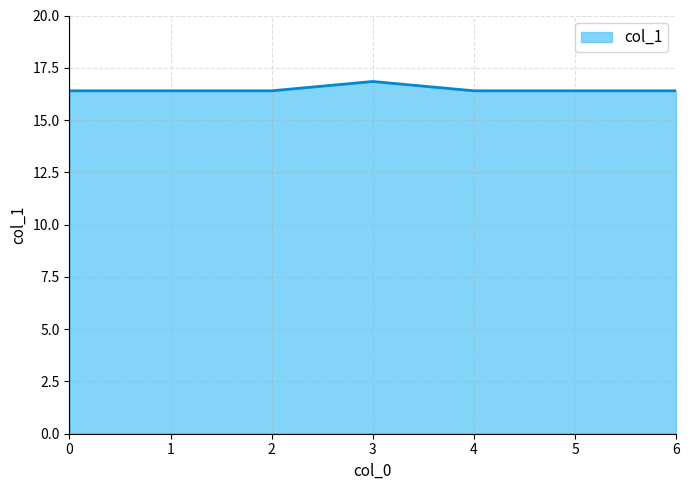

What is the ratio of the value at 3 to the value at 5?

1.0